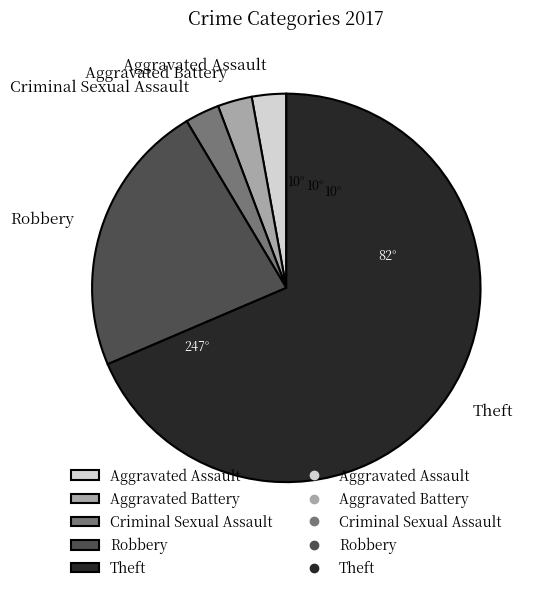

Is Theft the majority of the pie?

Yes